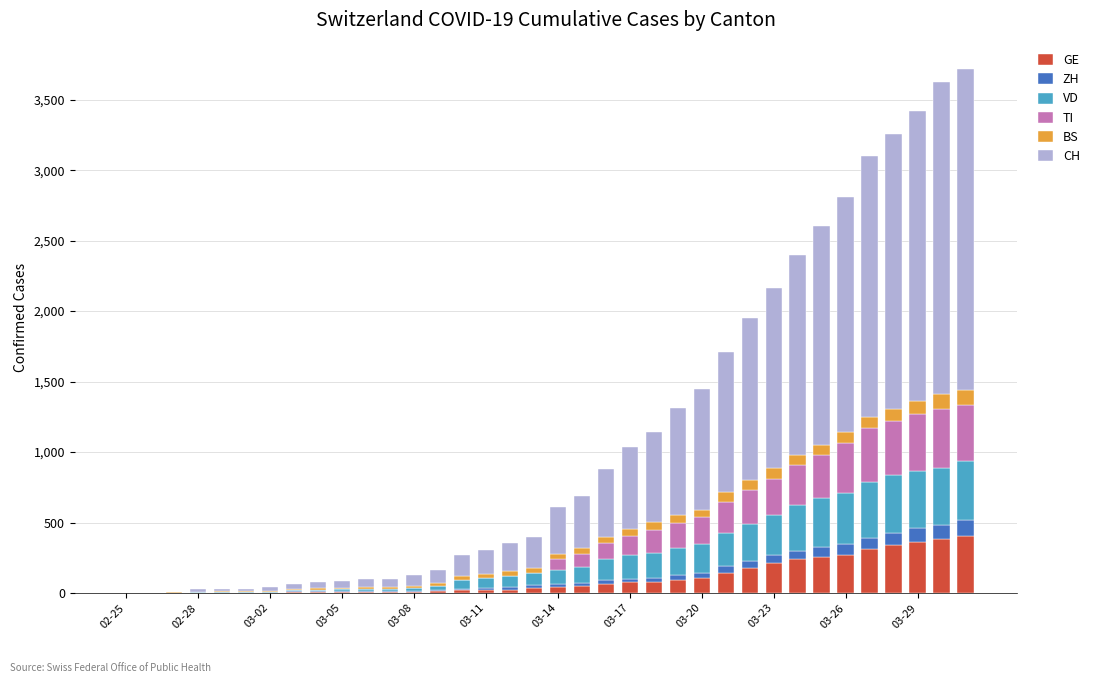

Are the bars horizontal?

No